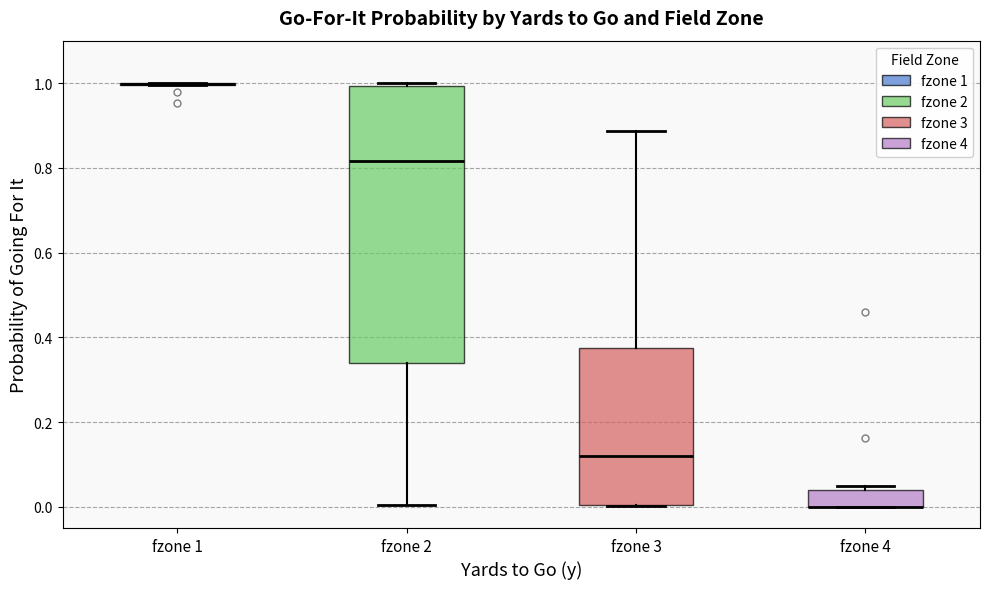

Which box is the tallest, from its lower edge to its upper edge?

fzone 2